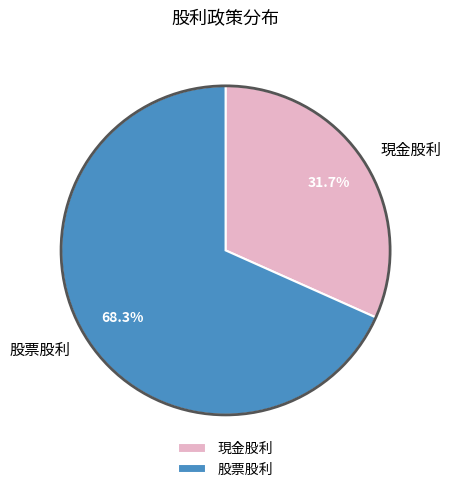

Is there a majority slice in this chart?

Yes